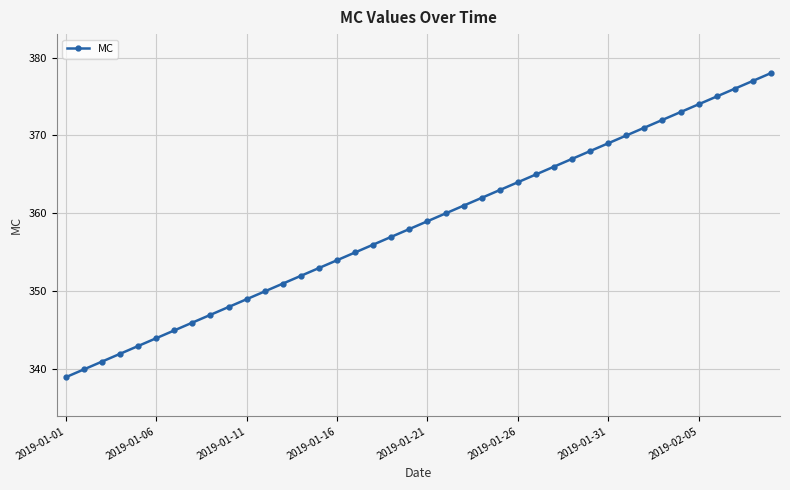

What is the minimum value shown in the chart?

339